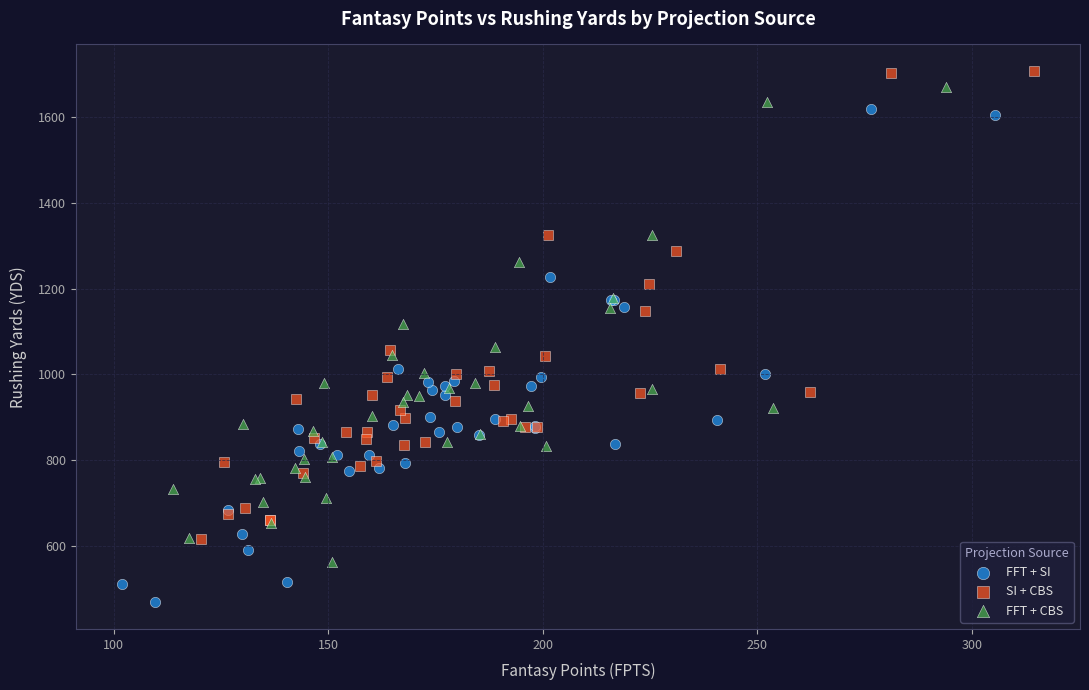

Which series contains the lowest Y value?

FFT + SI